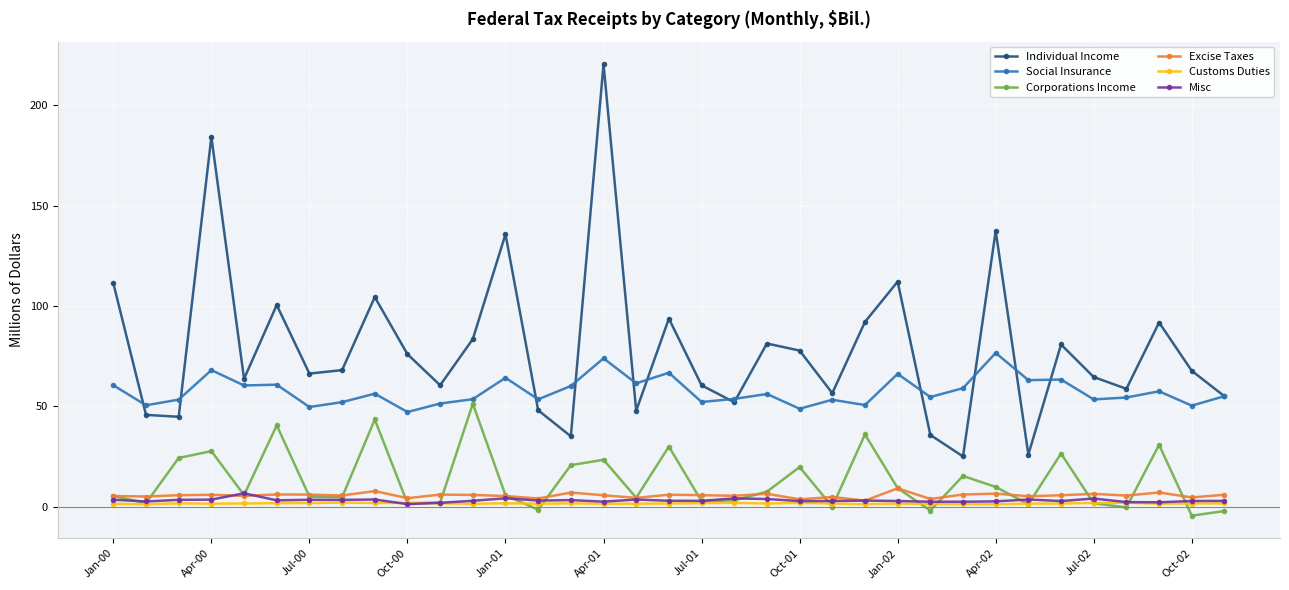

In Individual Income, how many points are lower than both neighbors (excluding endpoints)?

11